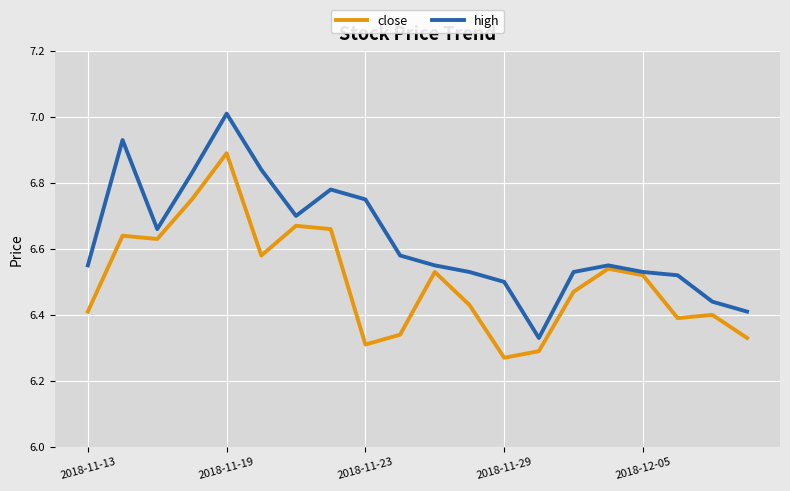

True or false: high and close intersect in this chart.

False